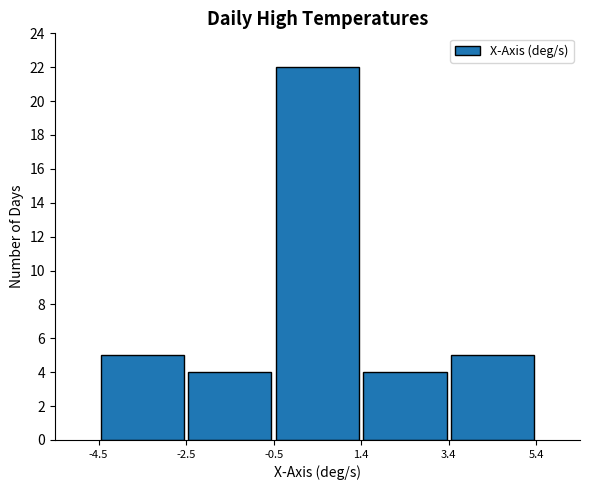

Over which range of the x-axis is the bar tallest?

-0.5 to 1.4